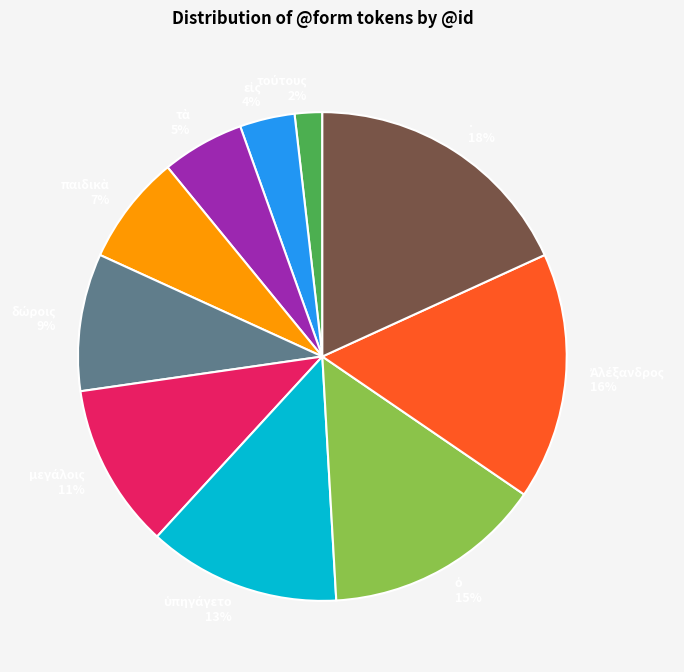

To the nearest percent, what is the average slice percentage?

10%